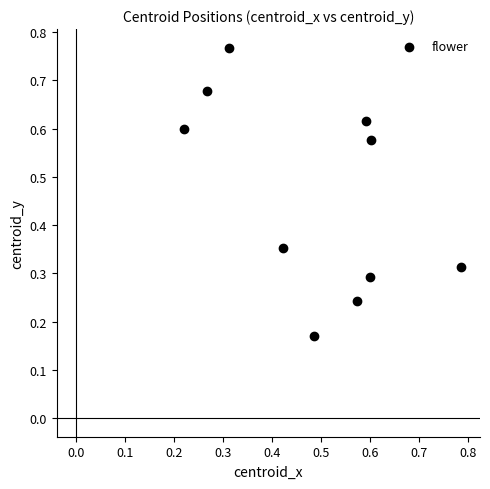

What is the average Y value?

0.5